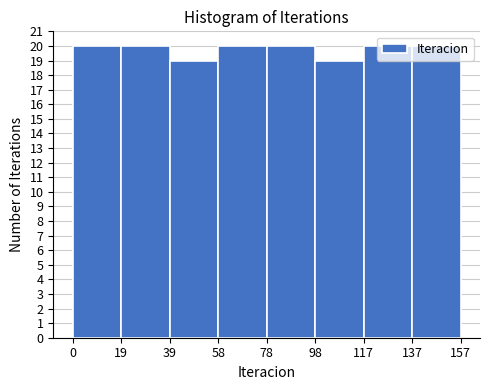

Reading left to right, list every bar in this chart as the range it spans on the x-axis followed by its height. The values are not printed on the chart, so give them approximately, as read against the axis.

0 to 19: 20
19 to 39: 20
39 to 58: 19
58 to 78: 20
78 to 98: 20
98 to 117: 19
117 to 137: 20
137 to 157: 20